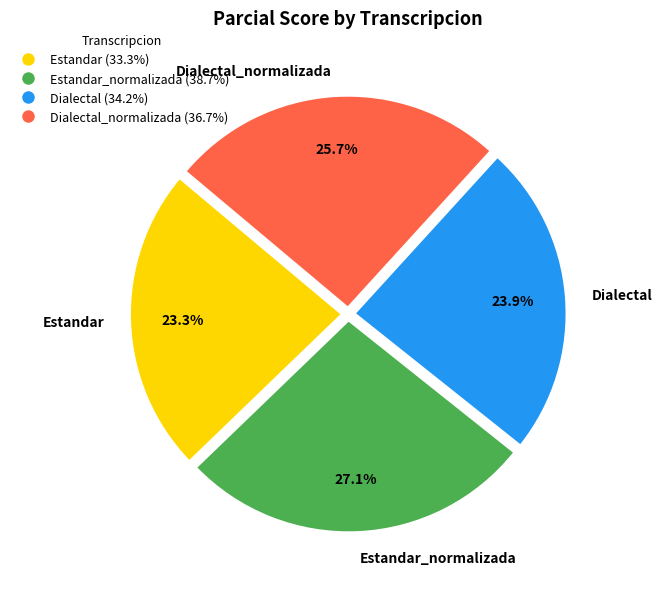

Which slice is the smallest?

Estandar